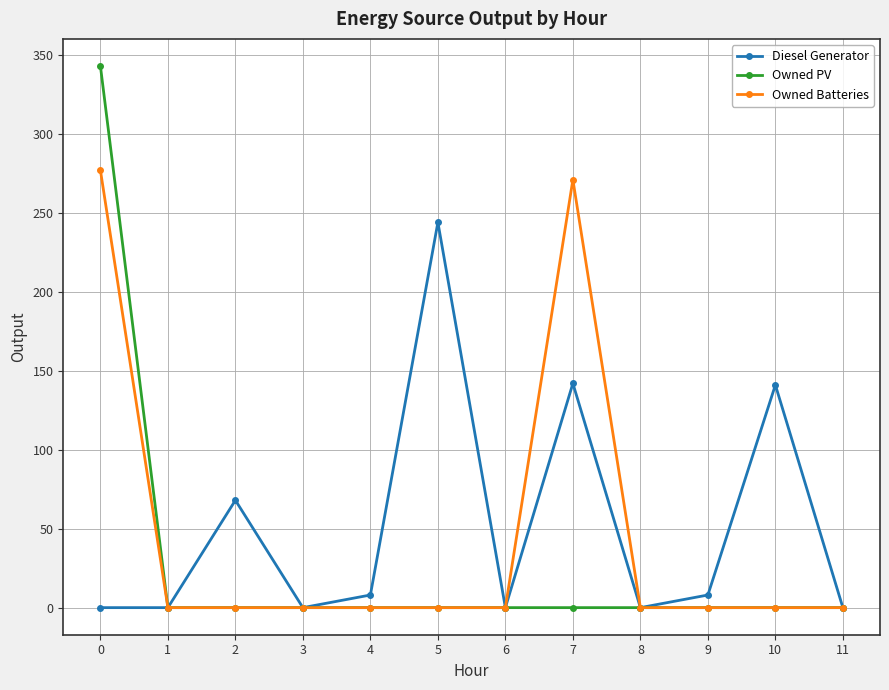

How many interior local peaks does the Diesel Generator series have?

4